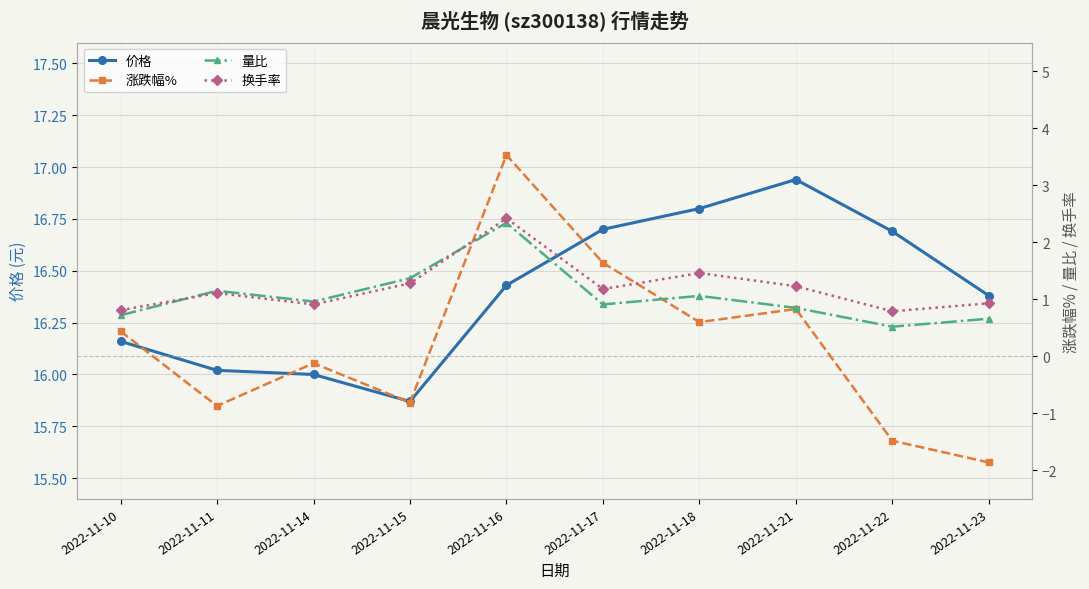

At which label does 涨跌幅% reach its minimum?

2022-11-23